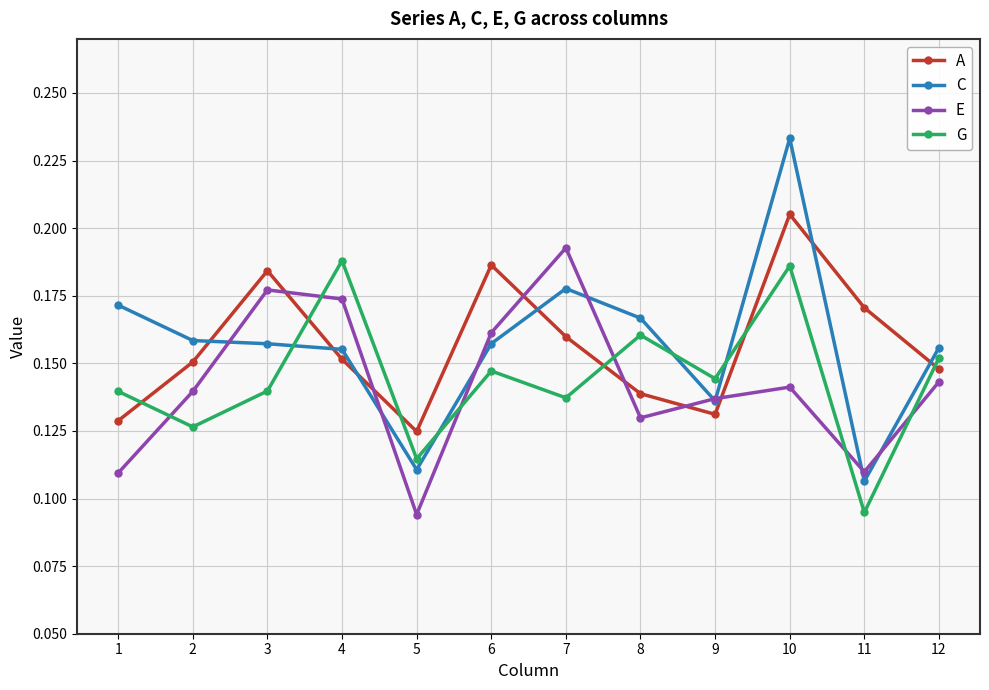

Which series ends up on top after the final intersection of C and E?

C